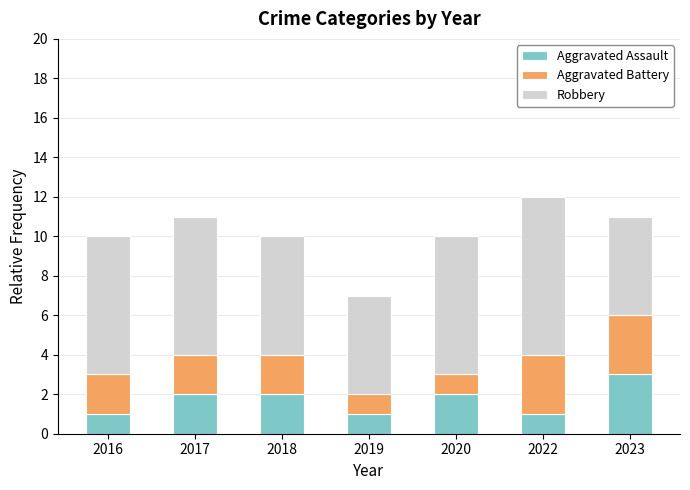

How many data points in Aggravated Assault are less than 2?

3